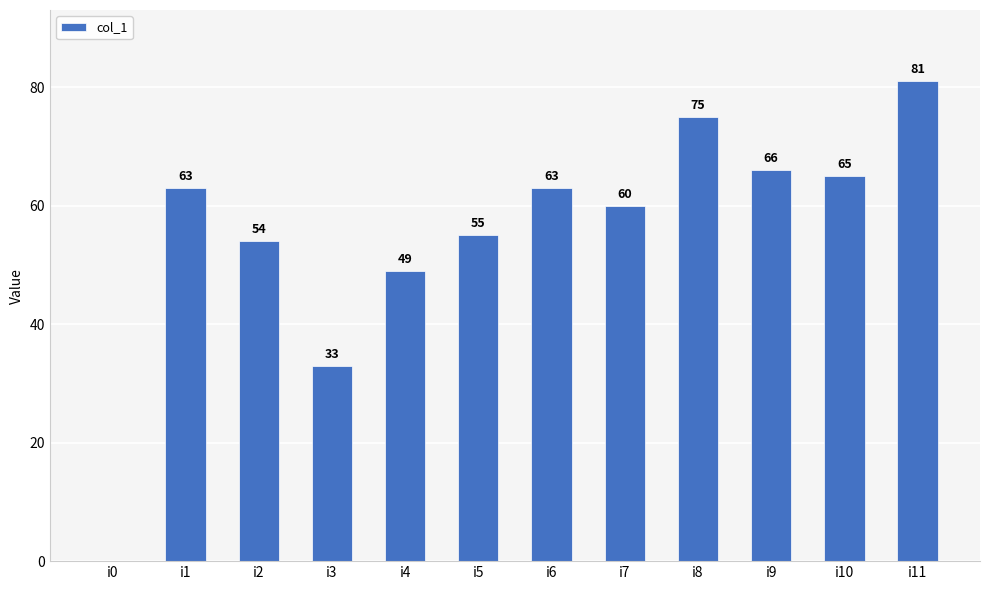

Is it true that the value at i1 is 32?

False